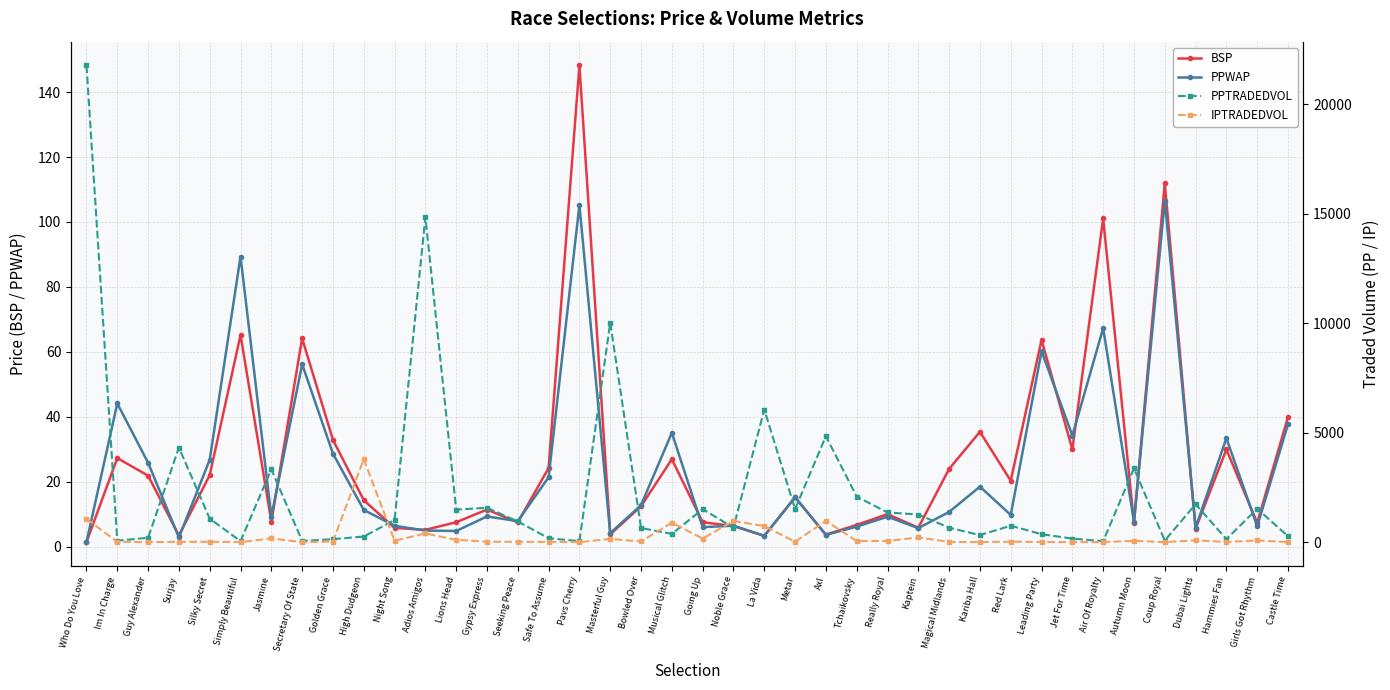

What is the total value across all series at Masterful Guy?

10179.8